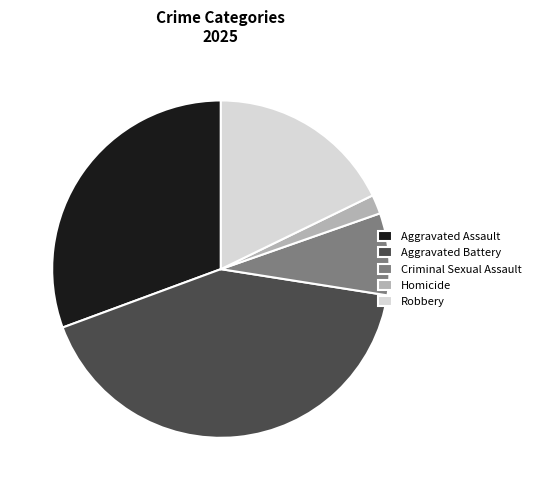

Rank the categories by value from lowest to highest.

Homicide, Criminal Sexual Assault, Robbery, Aggravated Assault, Aggravated Battery